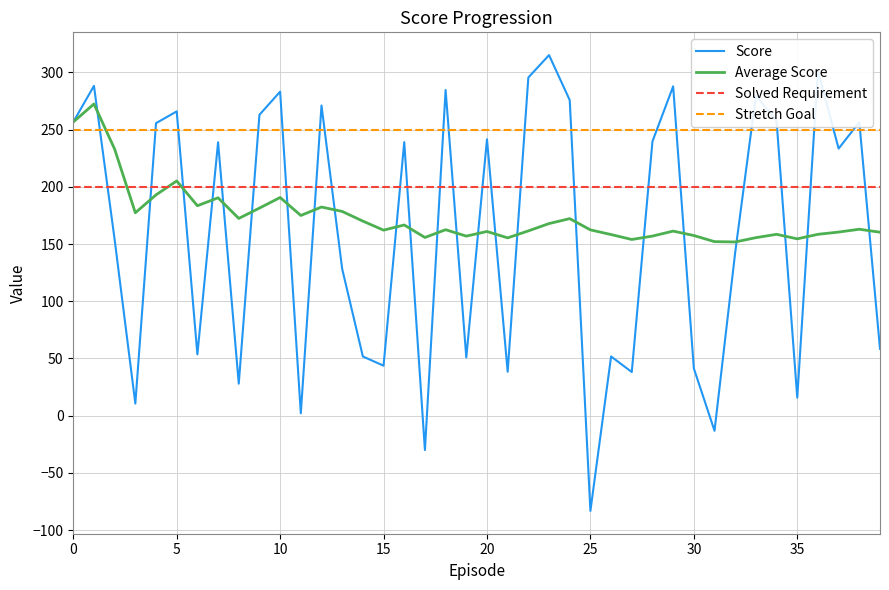

What is the greatest value displayed?

315.1